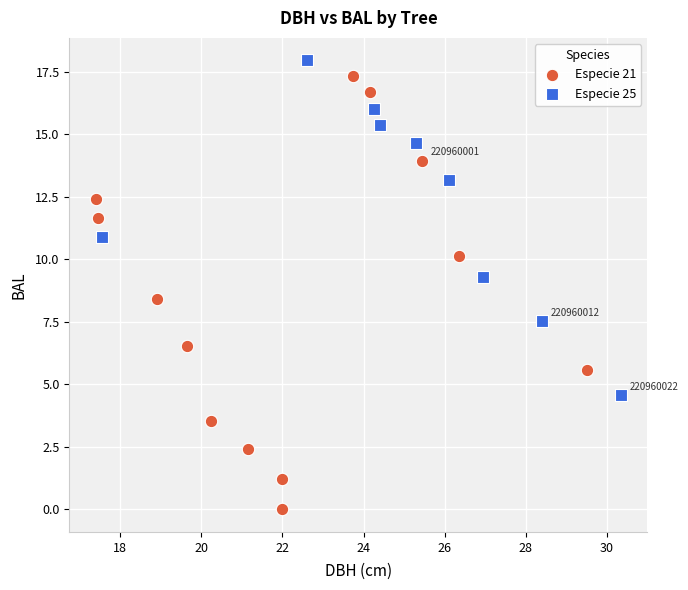

Which series reaches the minimum Y coordinate?

Especie 21